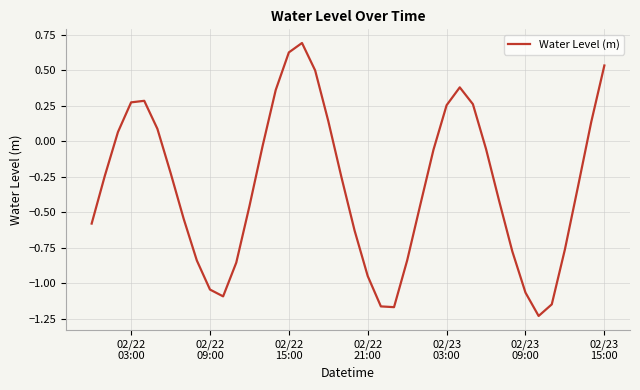

What is the greatest value displayed?

0.7